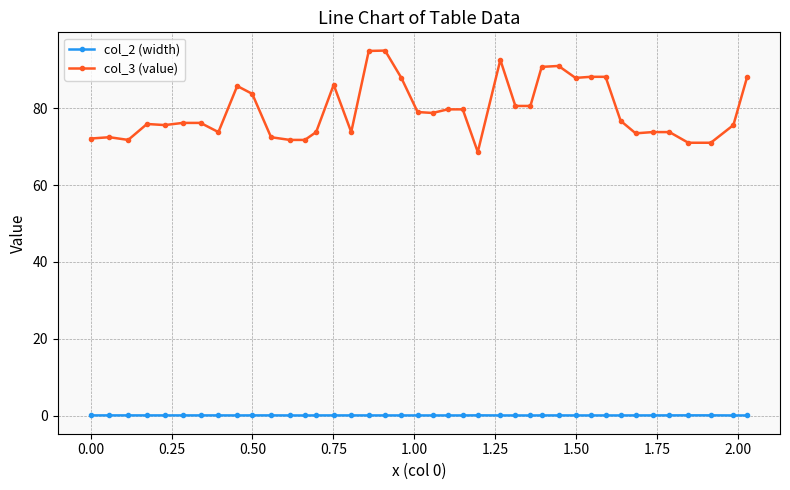

True or false: col_3 (value) has more than 2 points higher than both neighbors.

True